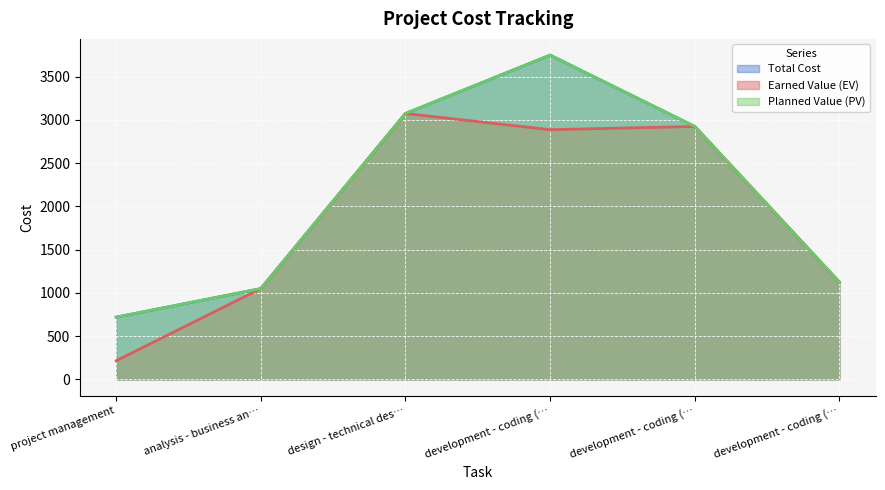

True or false: Planned Value (PV) has a value of 1890.4 at design - technical des….

False